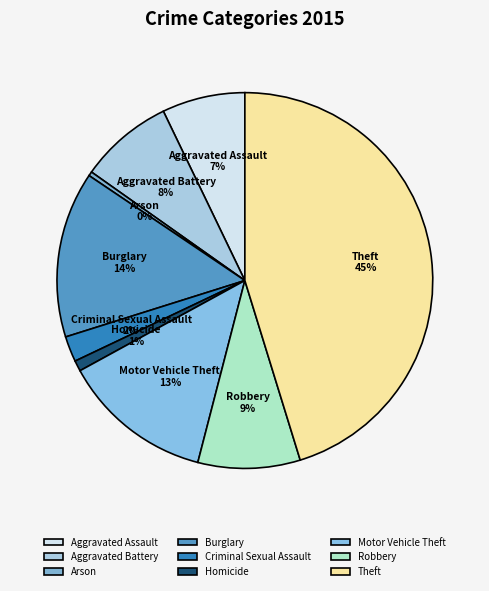

Does Robbery account for over 50% of the chart?

No